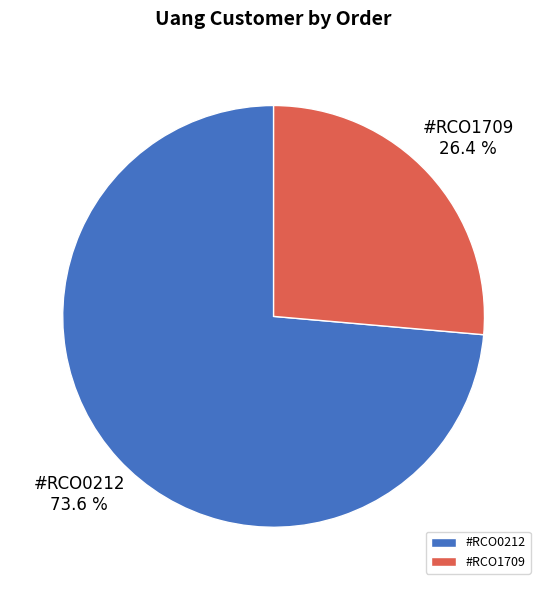

What percentage is the #RCO1709 slice, to the nearest percent?

26%